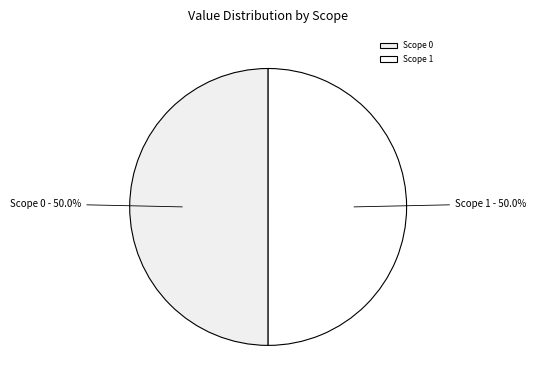

How many slices are in this pie chart?

2